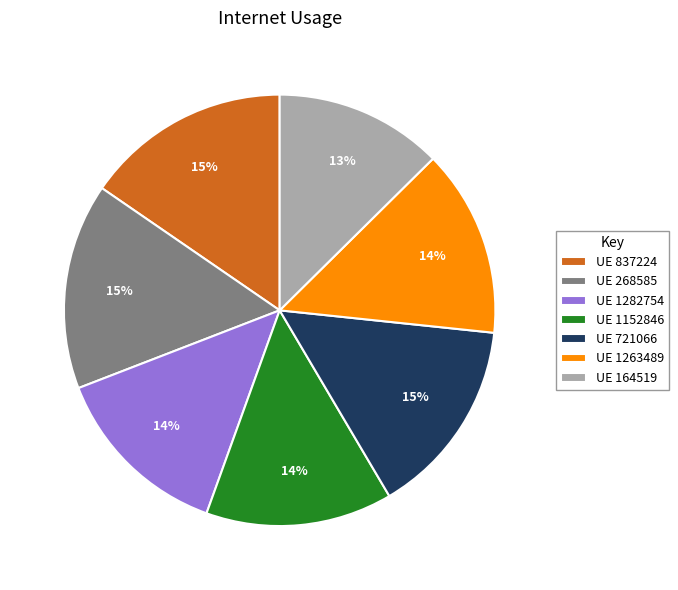

Is there a majority slice in this chart?

No